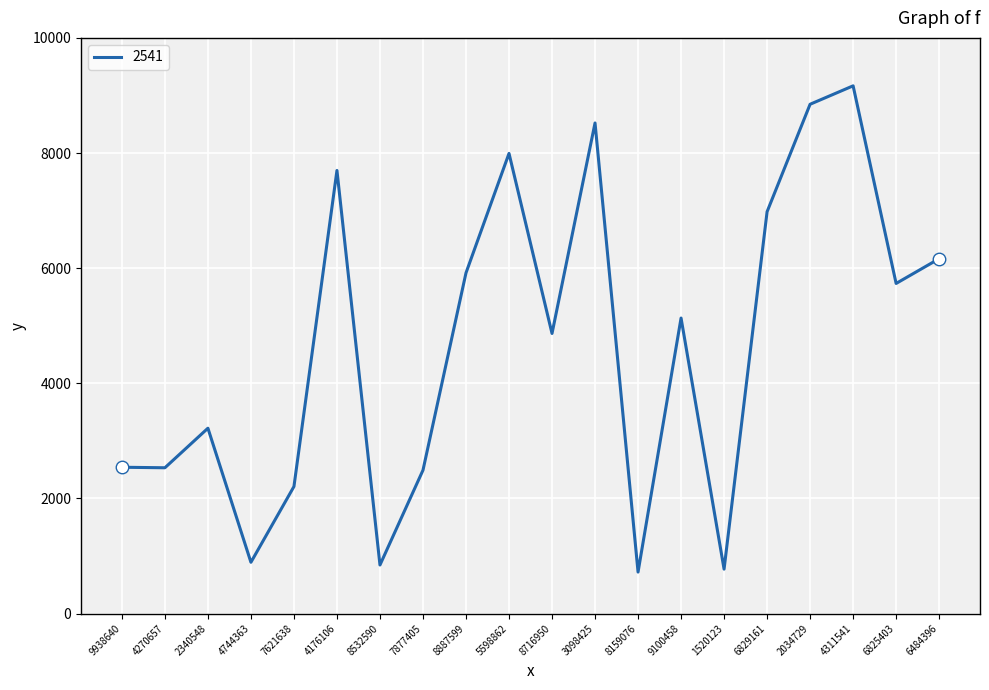

How many series are shown in this chart?

1